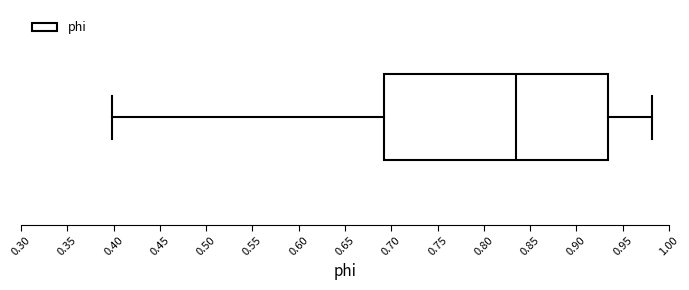

Where is the right edge of the box on the x-axis? The values are not printed on the chart, so give them approximately, as read against the axis.

0.935